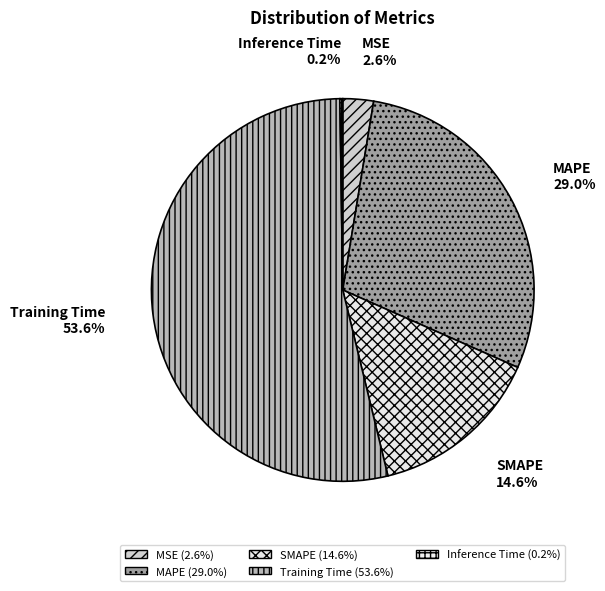

Which category accounts for the majority?

Training Time